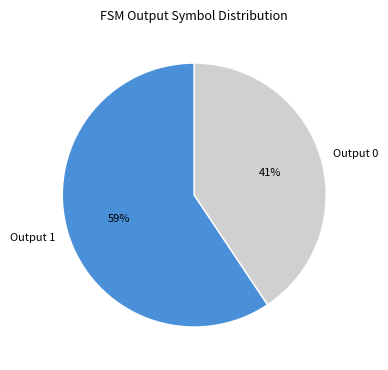

How many segments does this pie chart have?

2